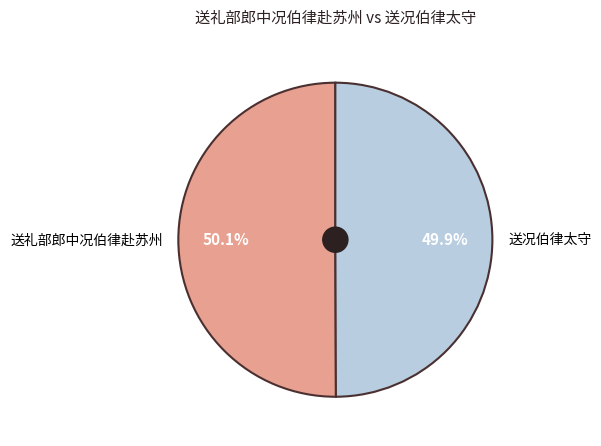

Is it true that 送况伯律太守 is 62% of the pie?

False